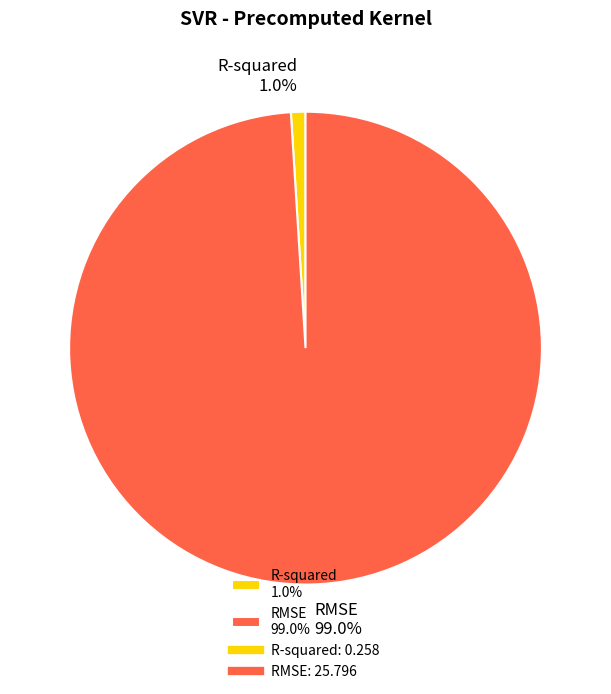

Which category has the smallest portion of the pie?

R-squared